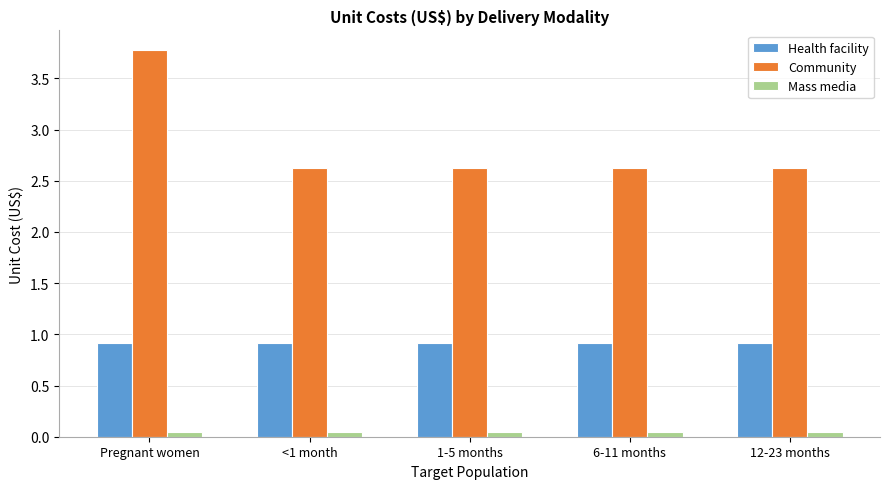

Is it true that Health facility equals 0.9 at <1 month?

True